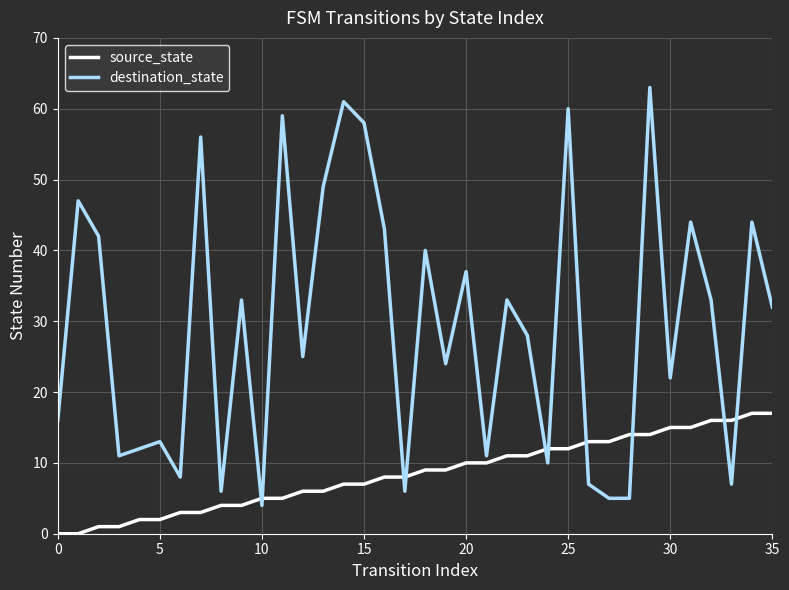

What is the maximum value for destination_state?

63